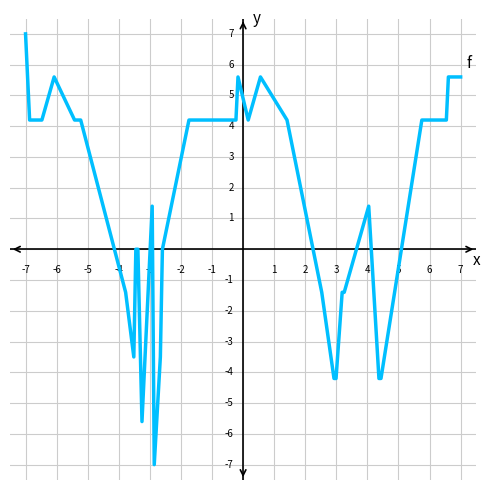

Does the chart display data point markers on the line(s)?

No